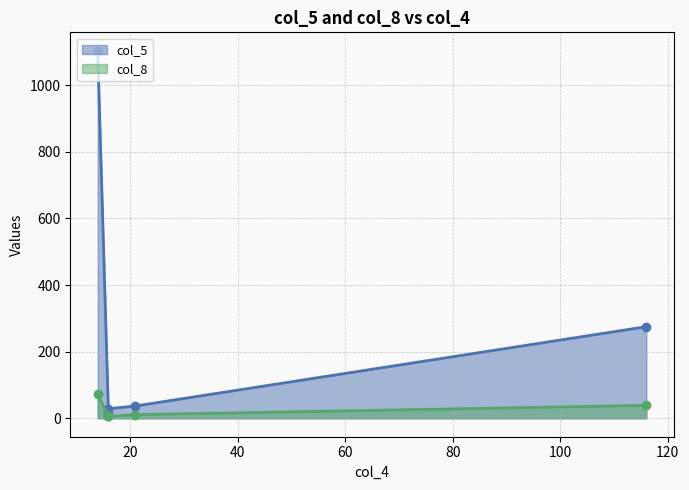

The col_5 series shows 435 at 14. True or false?

False